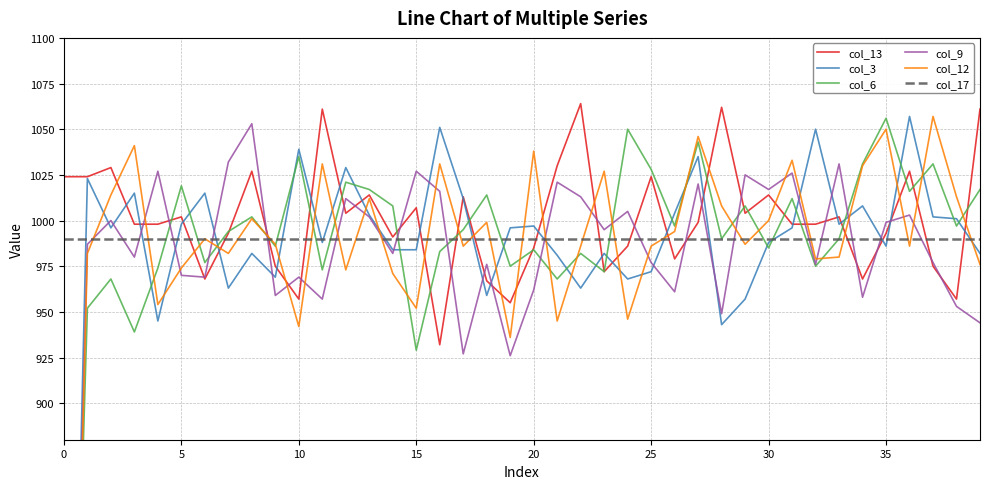

Which series ends up on top after the final intersection of col_17 and col_9?

col_17